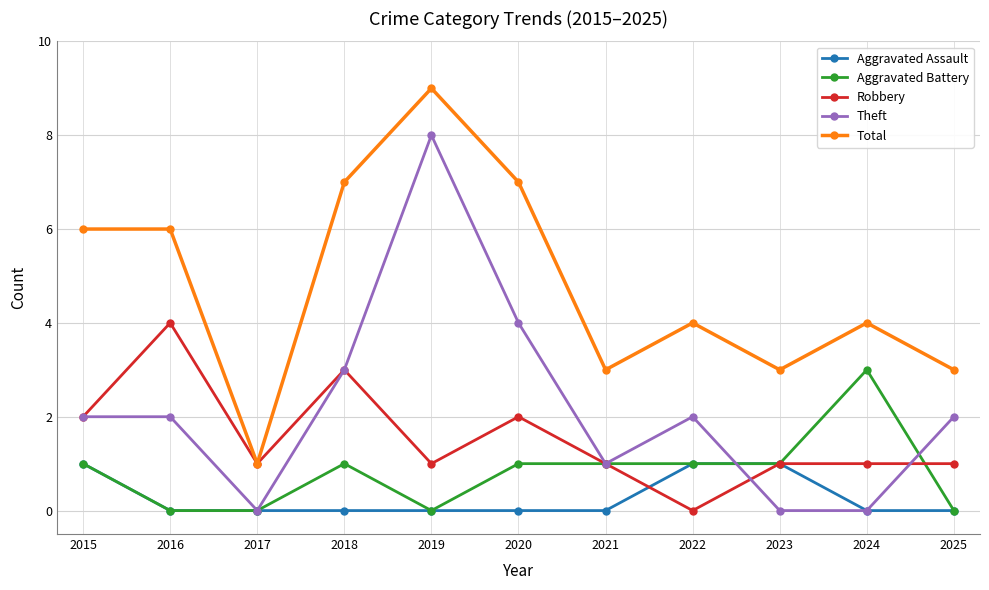

What is the greatest value displayed?

9